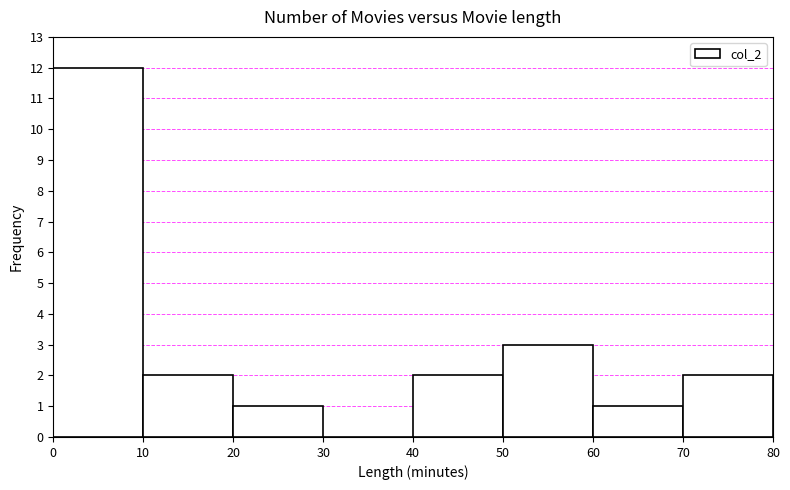

Over which range of the x-axis is the bar tallest?

0 to 10